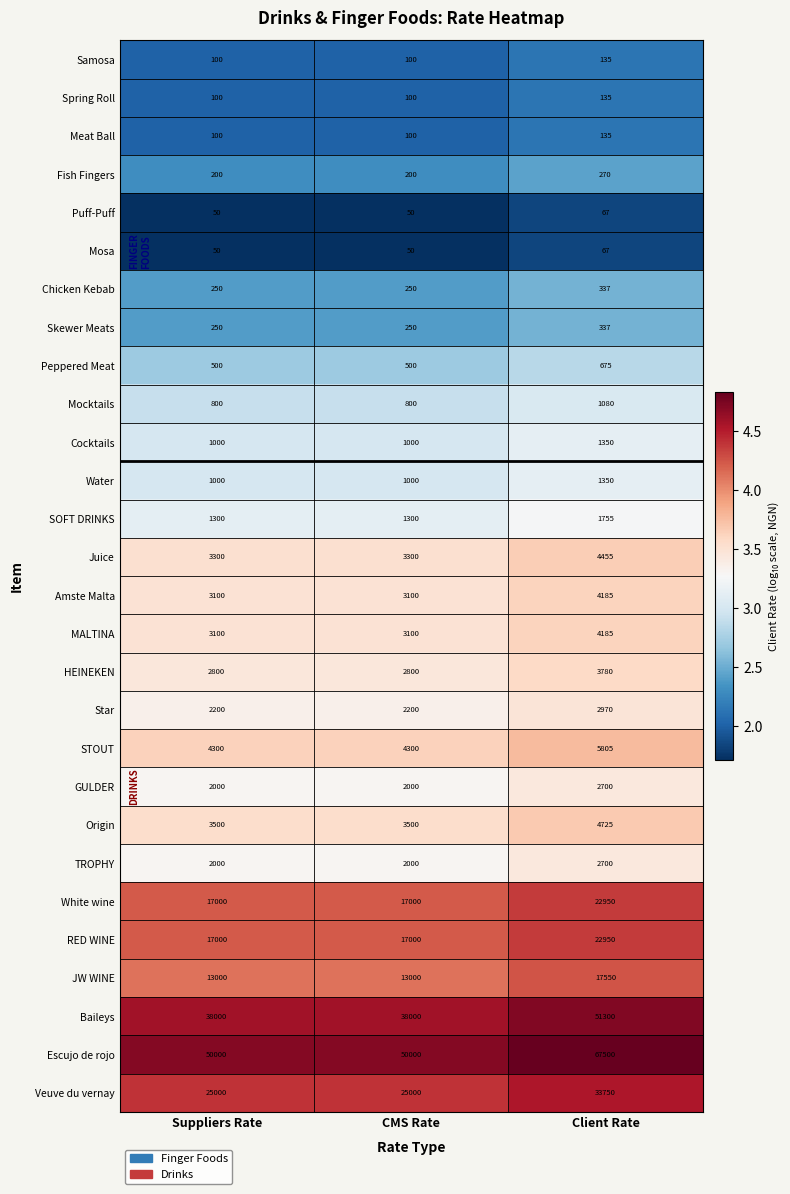

Which series has the largest total across all categories?

Escujo de rojo